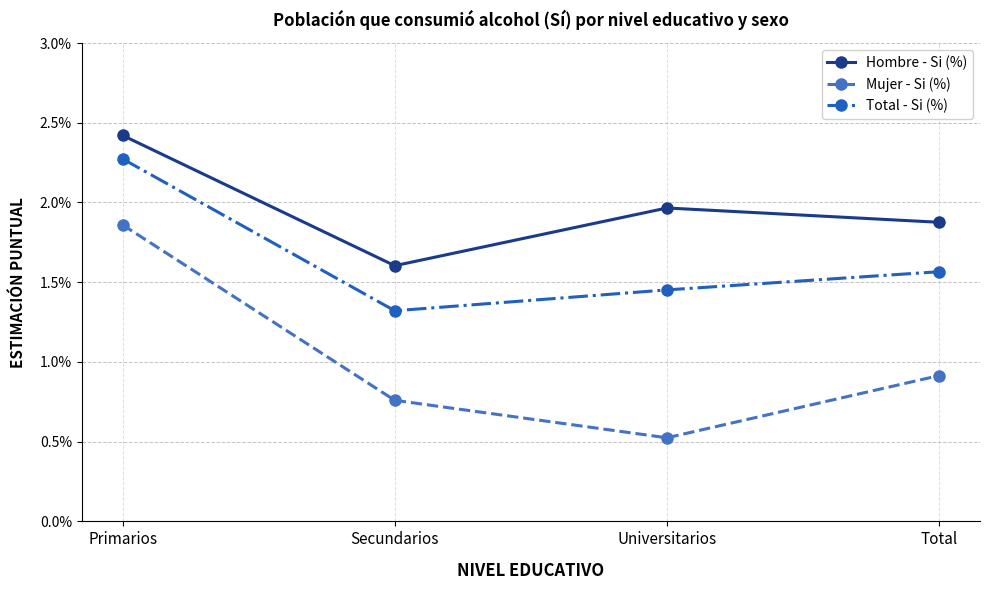

Which series has the largest range (max minus min)?

Mujer - Si (%)